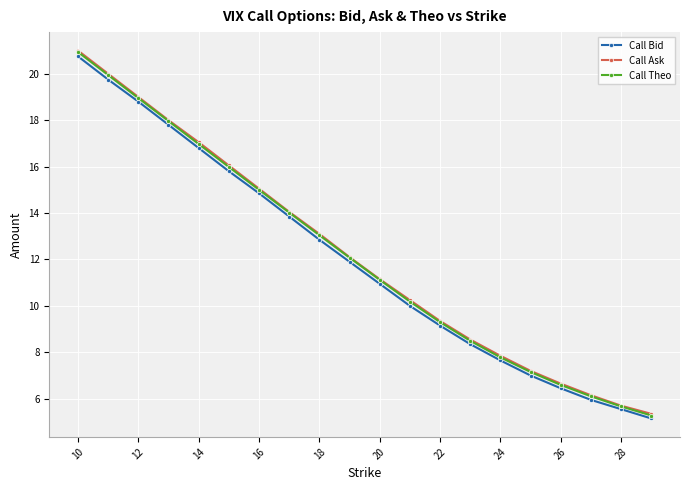

True or false: Call Bid and Call Ask intersect in this chart.

False